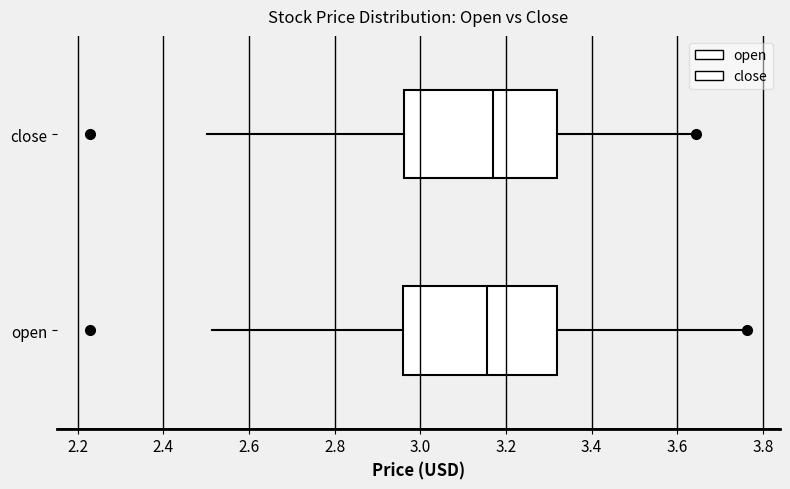

Where is the left edge of the box for open on the x-axis? The values are not printed on the chart, so give them approximately, as read against the axis.

2.96